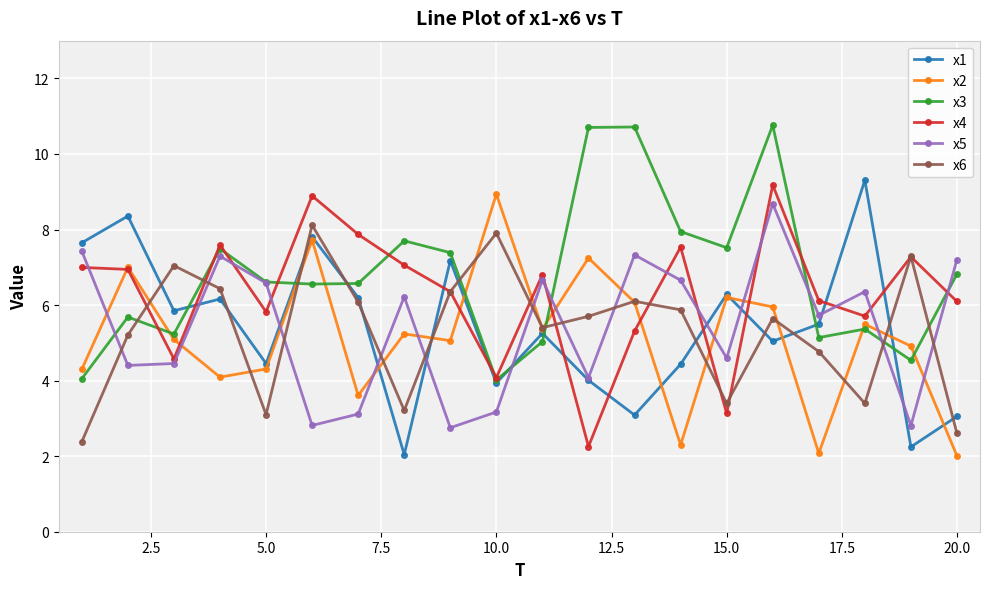

Does the chart have visible grid lines?

Yes